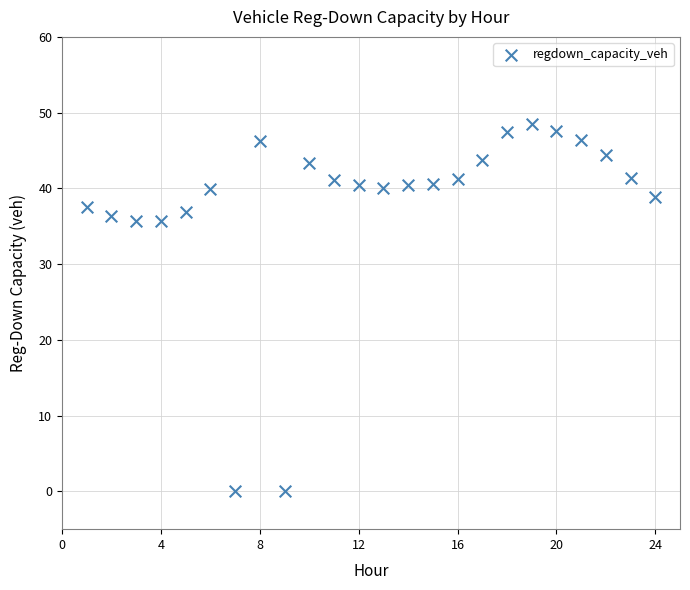

What is the range of X values (max minus min)?

23.0